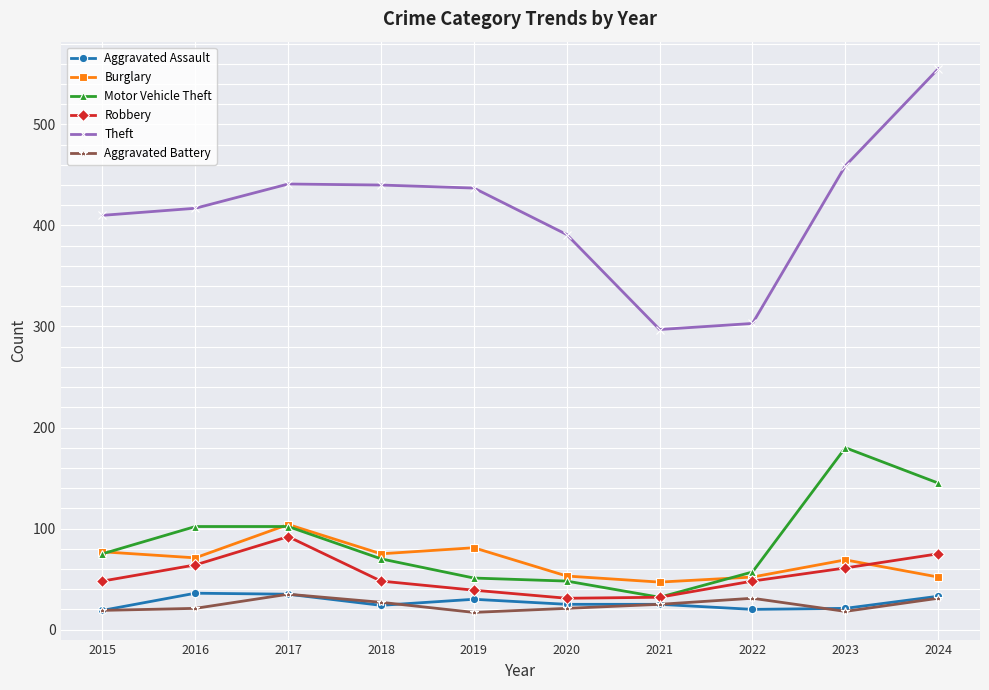

At which category is the sum across all series the highest?

2024